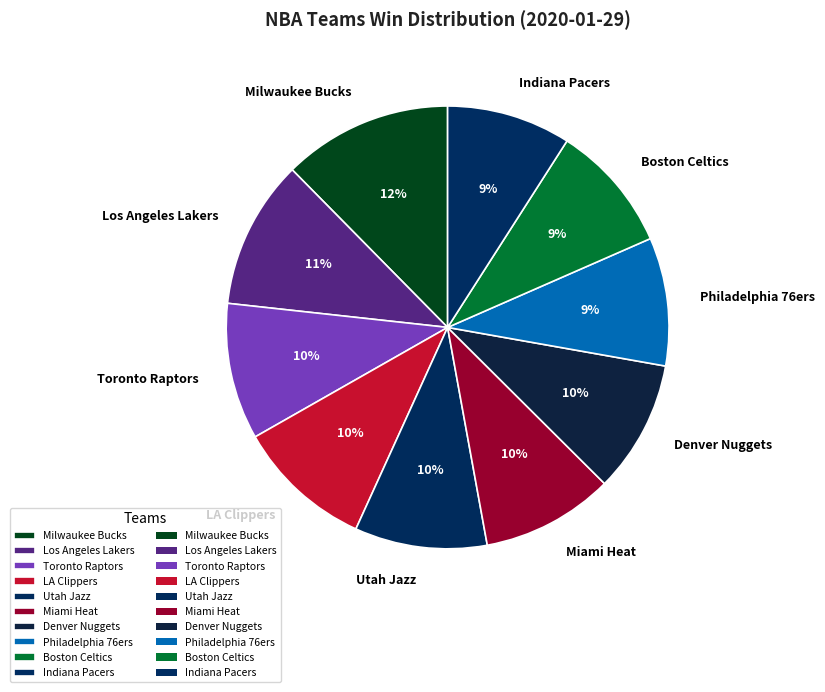

Is there a majority slice in this chart?

No